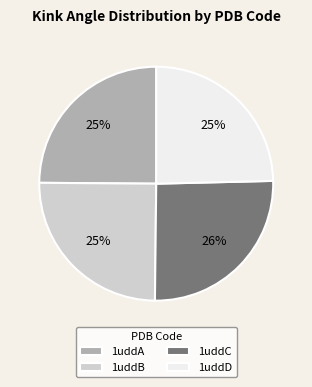

Does 1uddB represent more than half of the total?

No